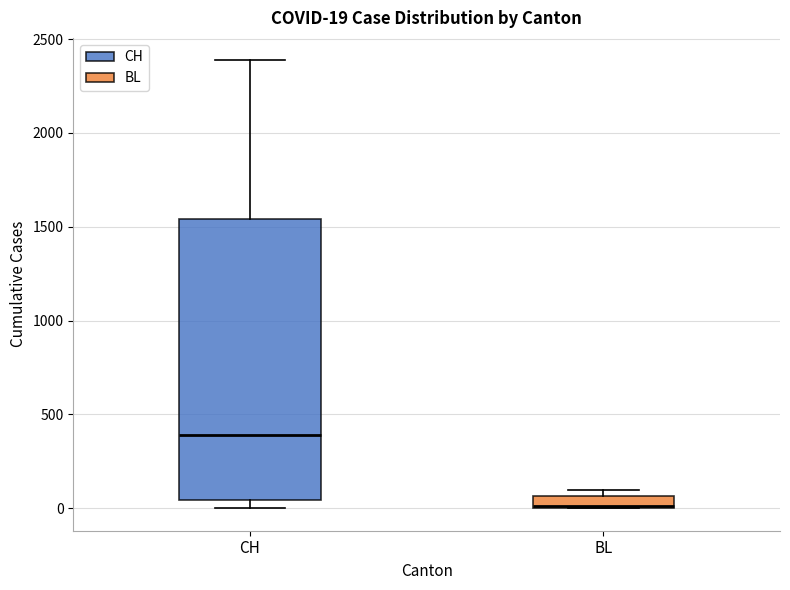

Which box is the tallest, from its lower edge to its upper edge?

CH